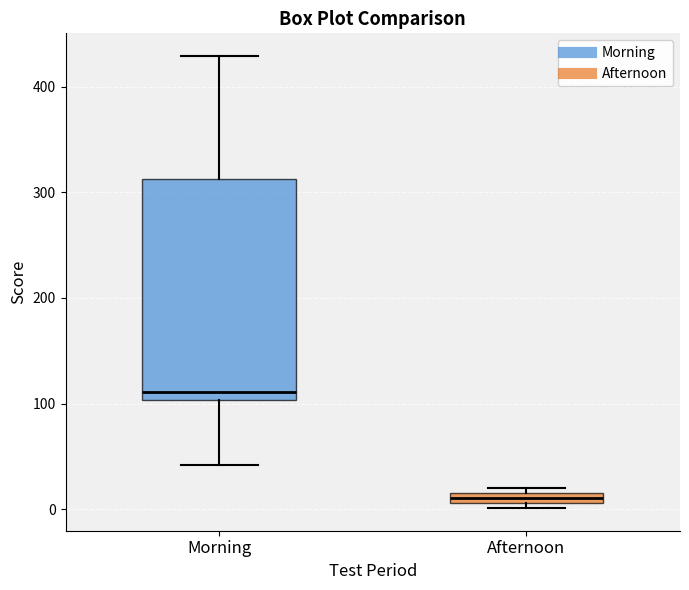

Which box is the tallest, from its lower edge to its upper edge?

Morning